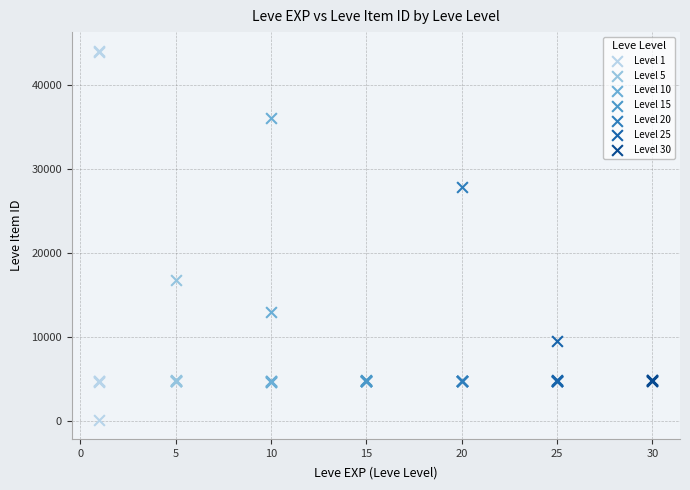

Which series has the widest spread of Y values?

Level 1